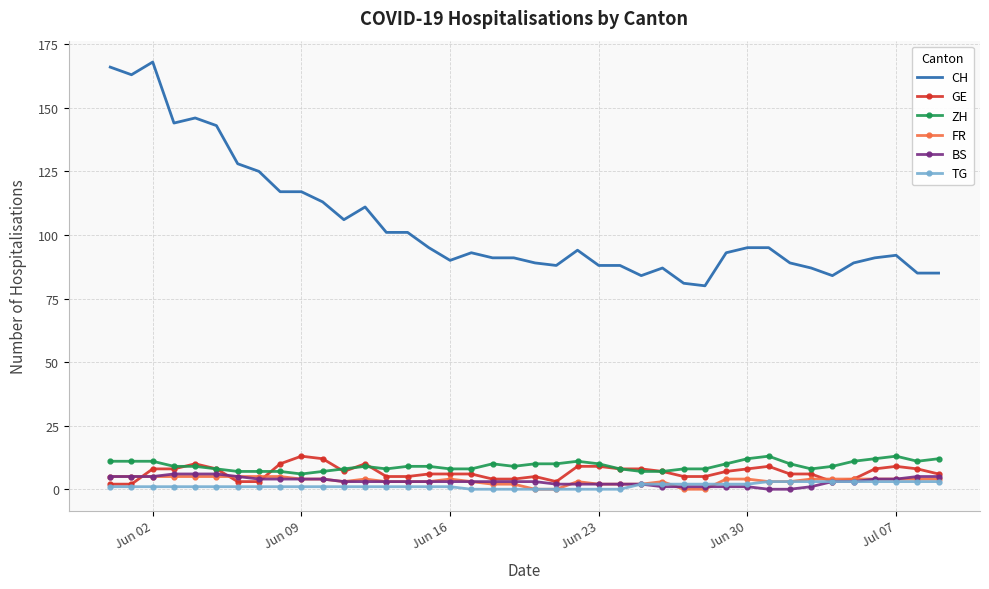

What is the lowest value of the ZH series?

6